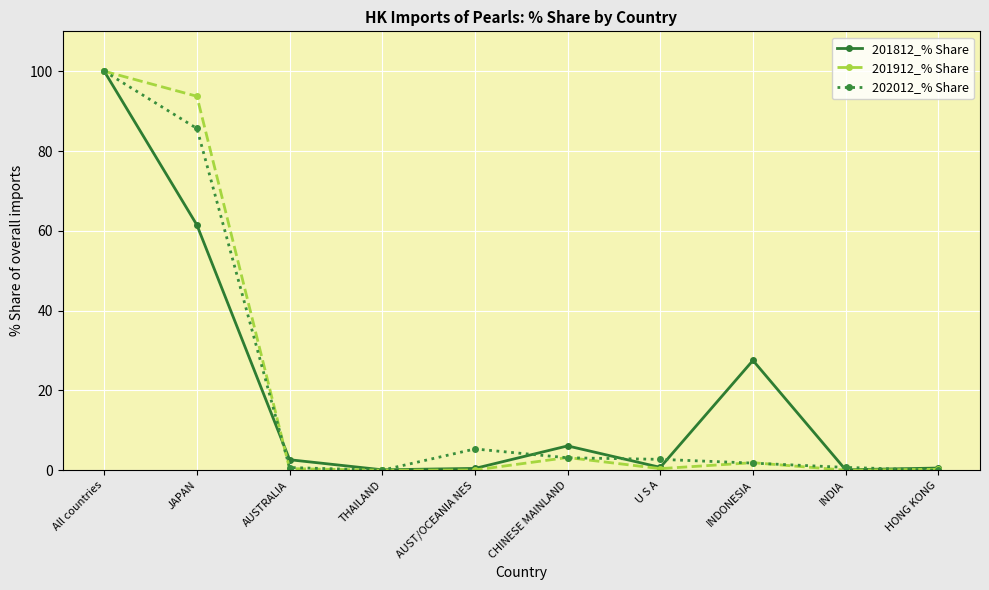

The 202012_% Share series shows 100.0 at All countries. True or false?

True